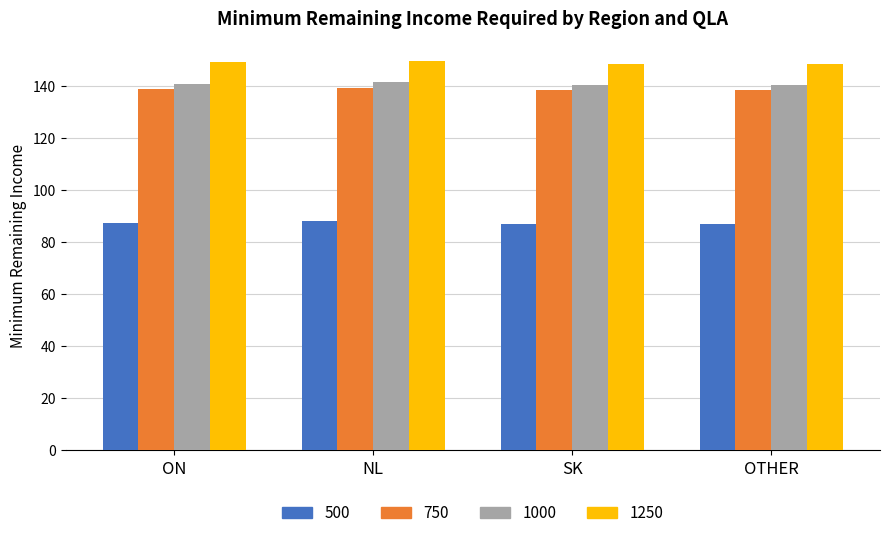

Is it true that 500 equals 87.1 at SK?

True